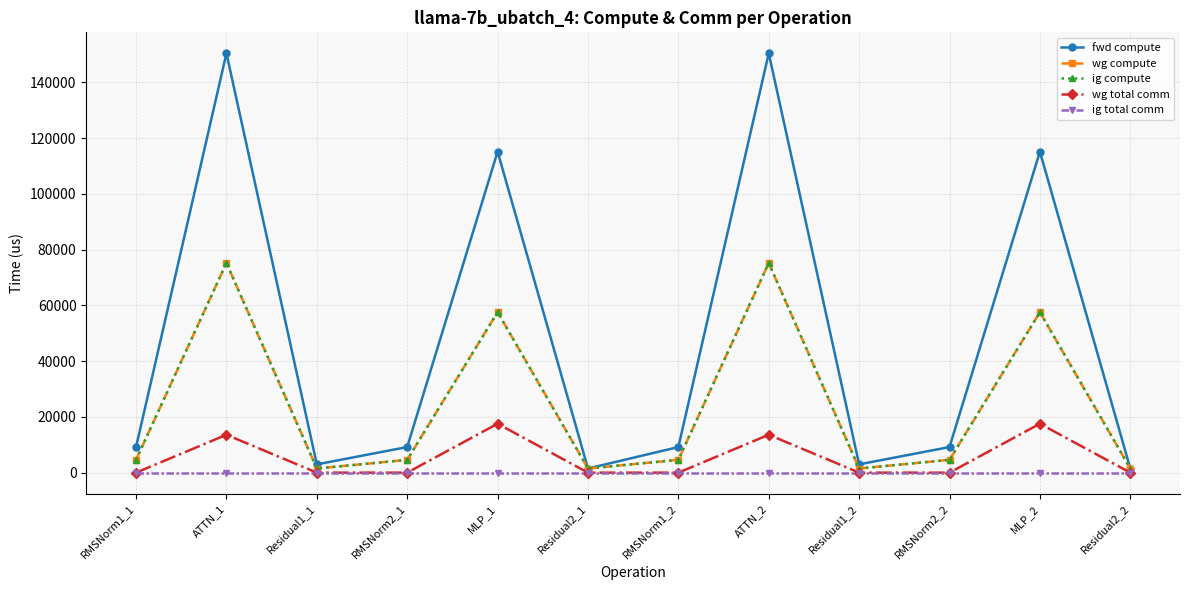

Does the chart display data point markers on the line(s)?

Yes